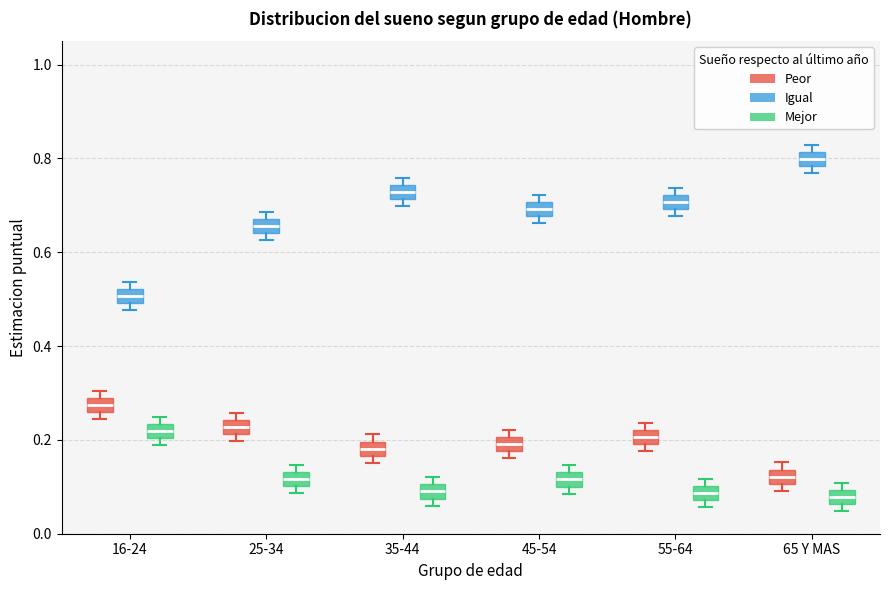

Which box has the highest median line?

65 Y MAS (Igual)